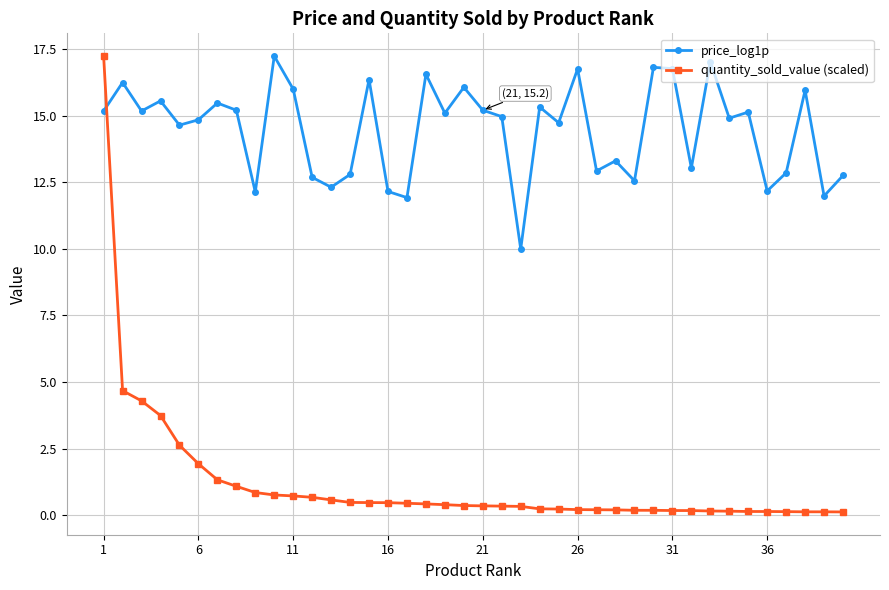

Count the number of categories in the chart.

40